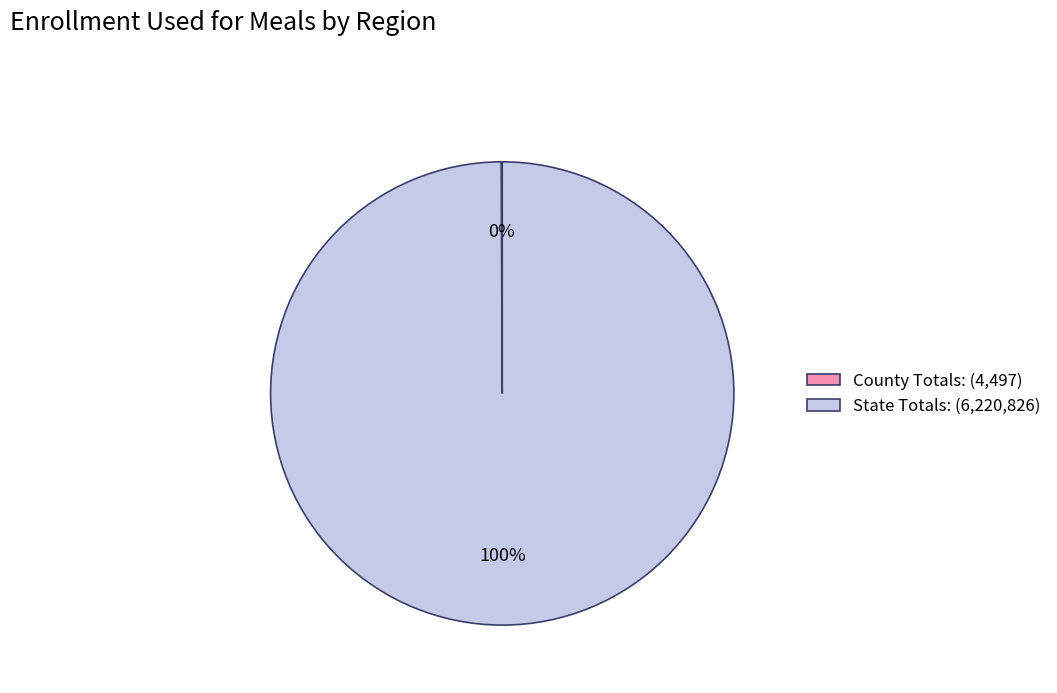

To the nearest percent, what portion does State Totals: represent?

100%